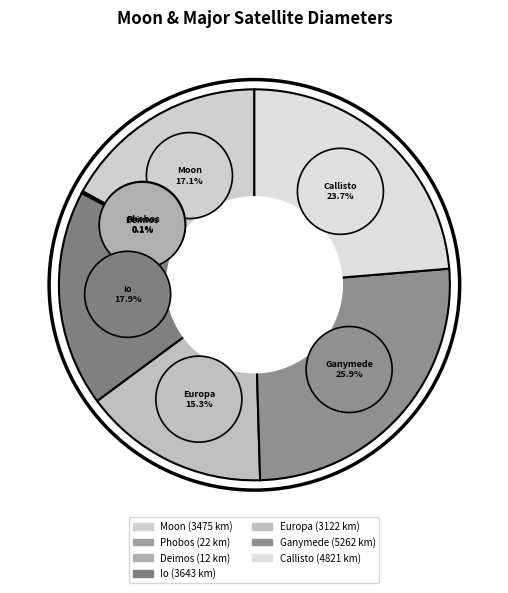

To the nearest percent, what is the difference between the Phobos and Callisto slice percentages?

24%